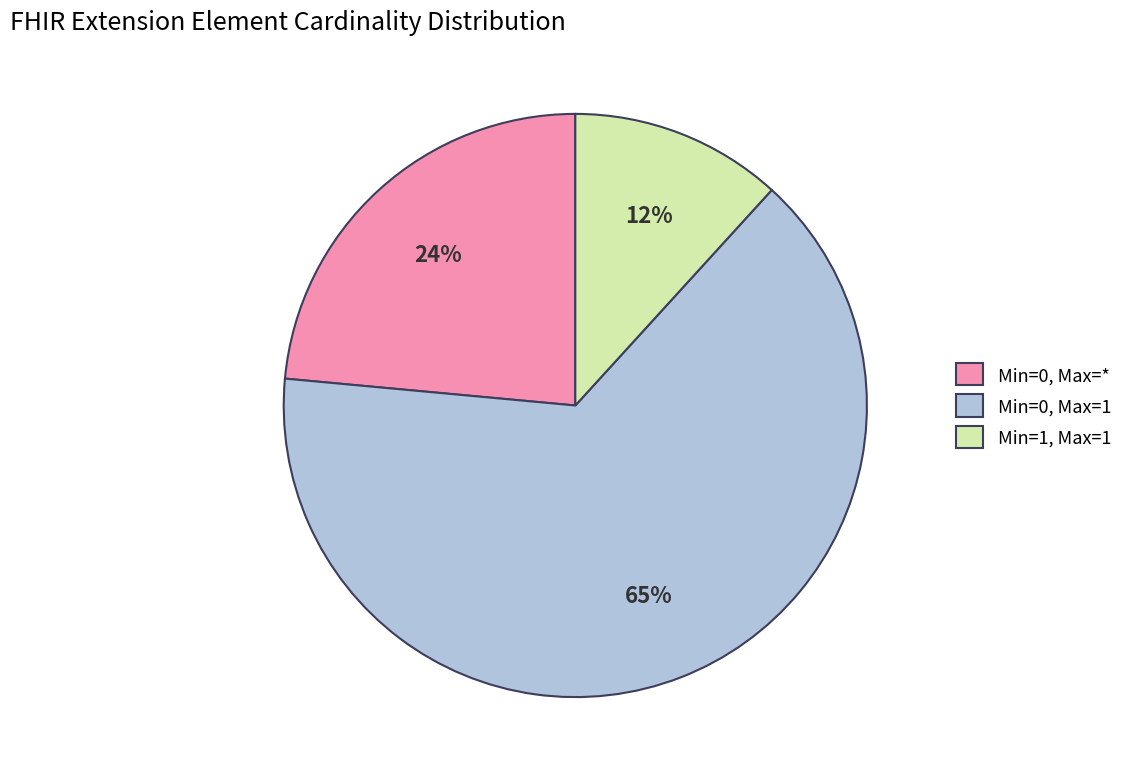

To the nearest percent, what is the average slice percentage?

33%